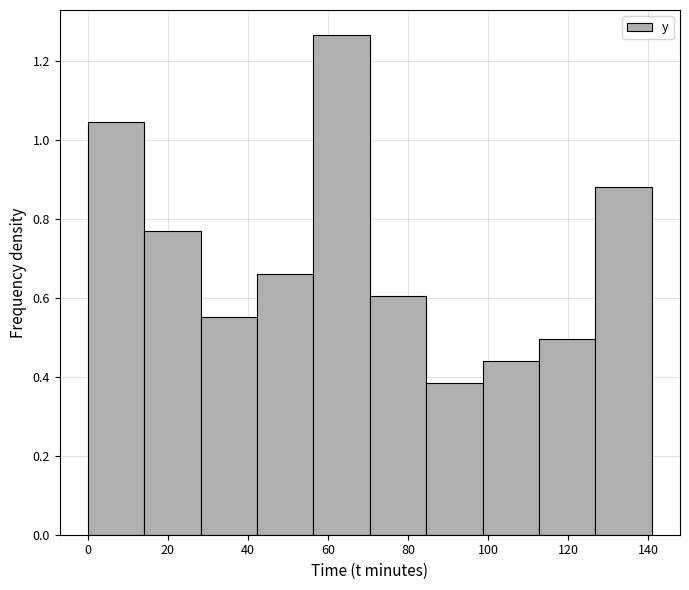

Over which range of the x-axis is the bar tallest?

56 to 70